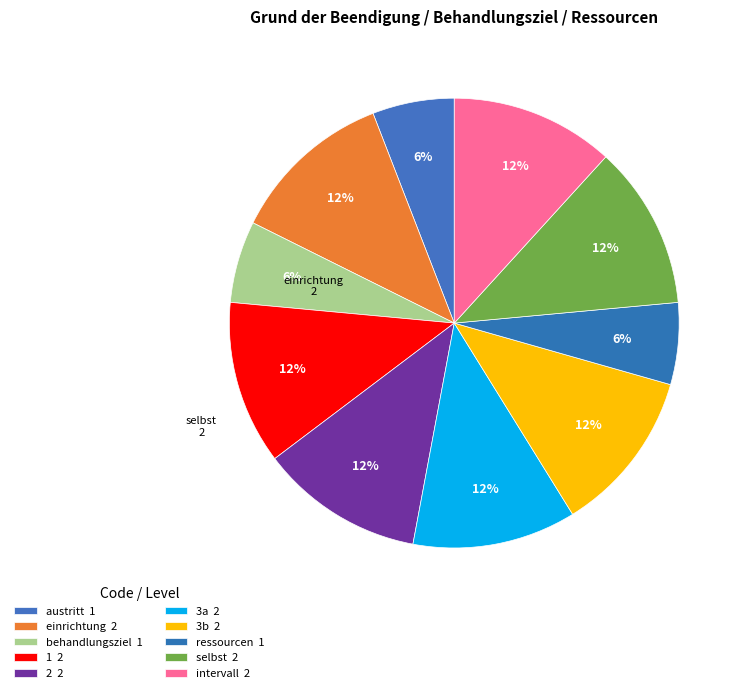

Which slice is the largest?

einrichtung